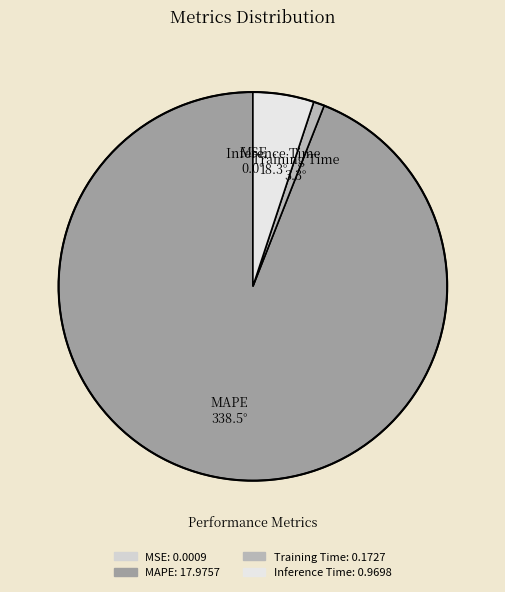

What is the largest slice in the pie chart?

MAPE